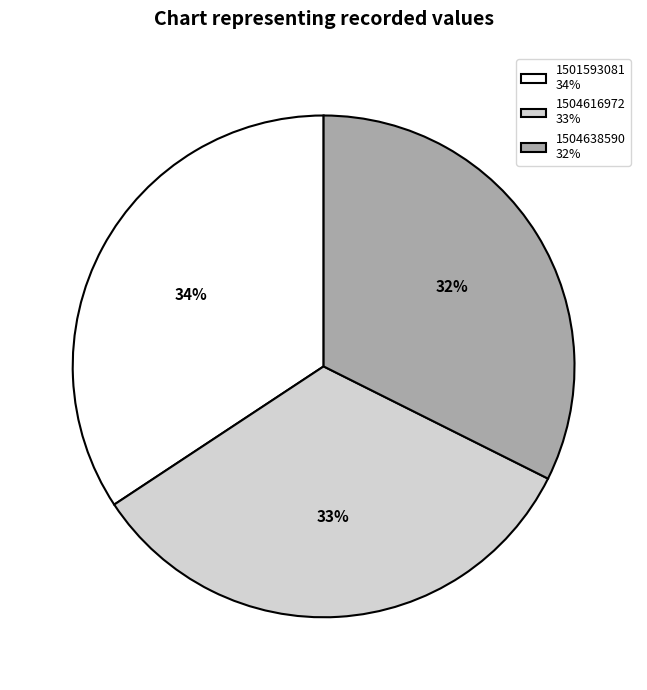

Does any single category account for the majority?

No